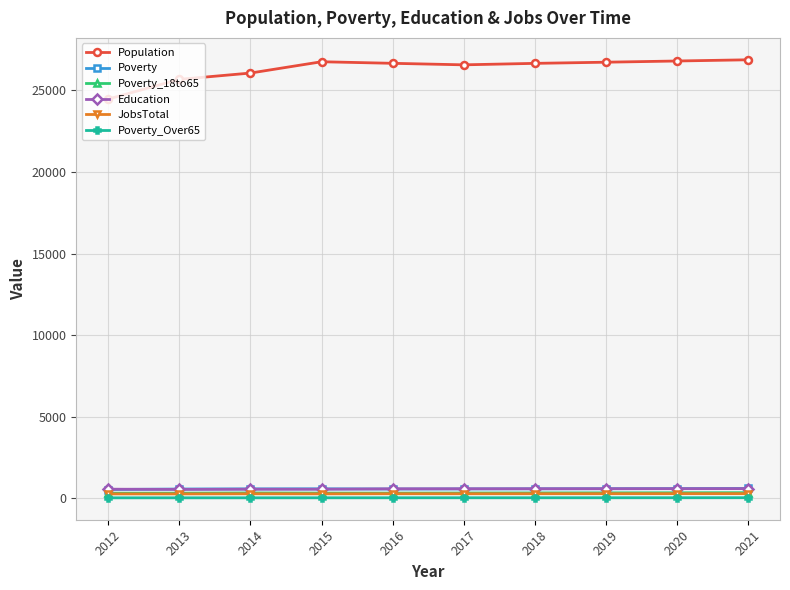

What are all the series names shown in the legend?

Population, Poverty, Poverty_18to65, Education, JobsTotal, Poverty_Over65